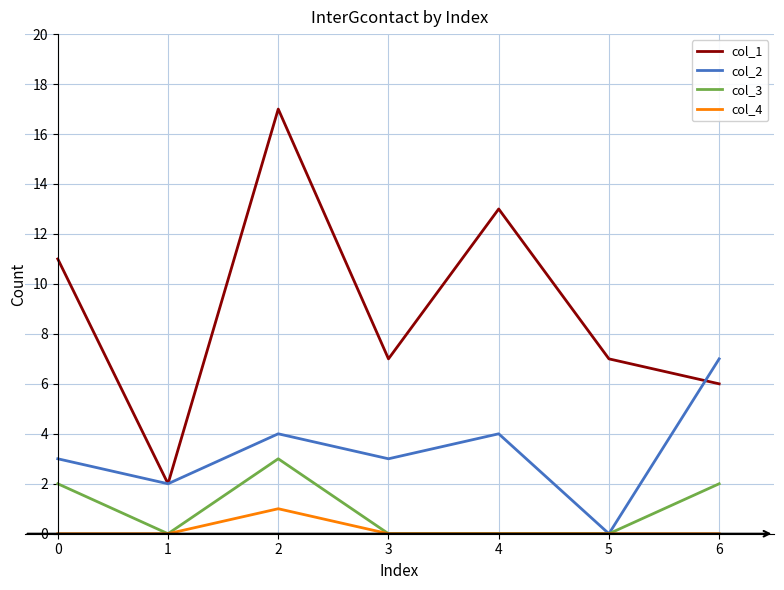

Is it true that col_2 equals 3 at 0?

True